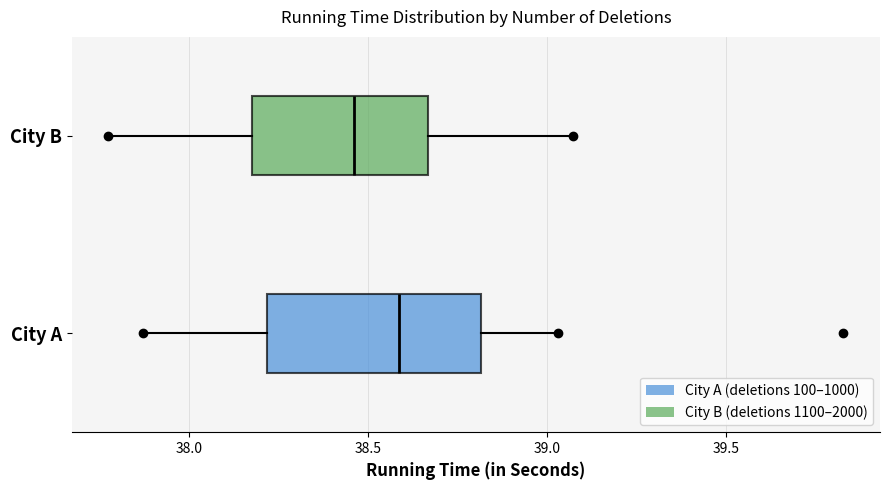

Which box has the furthest to the right median line?

City A